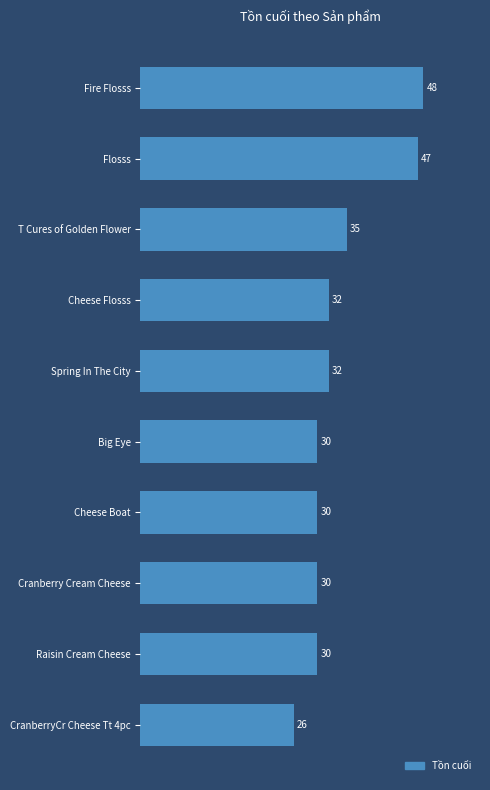

What is the difference between the maximum and minimum values?

22